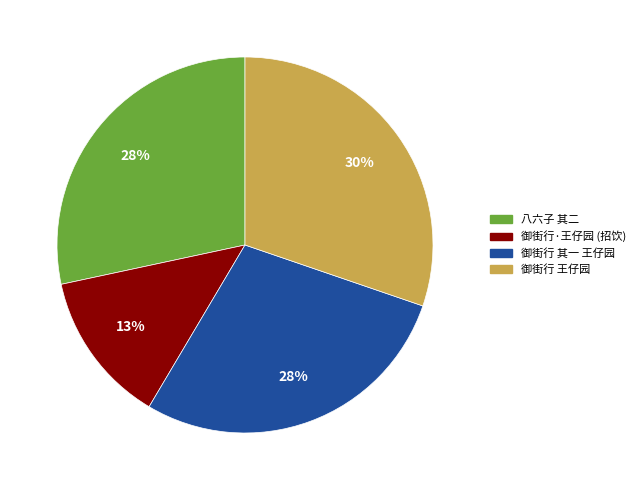

To the nearest percent, what is the average slice percentage?

25%